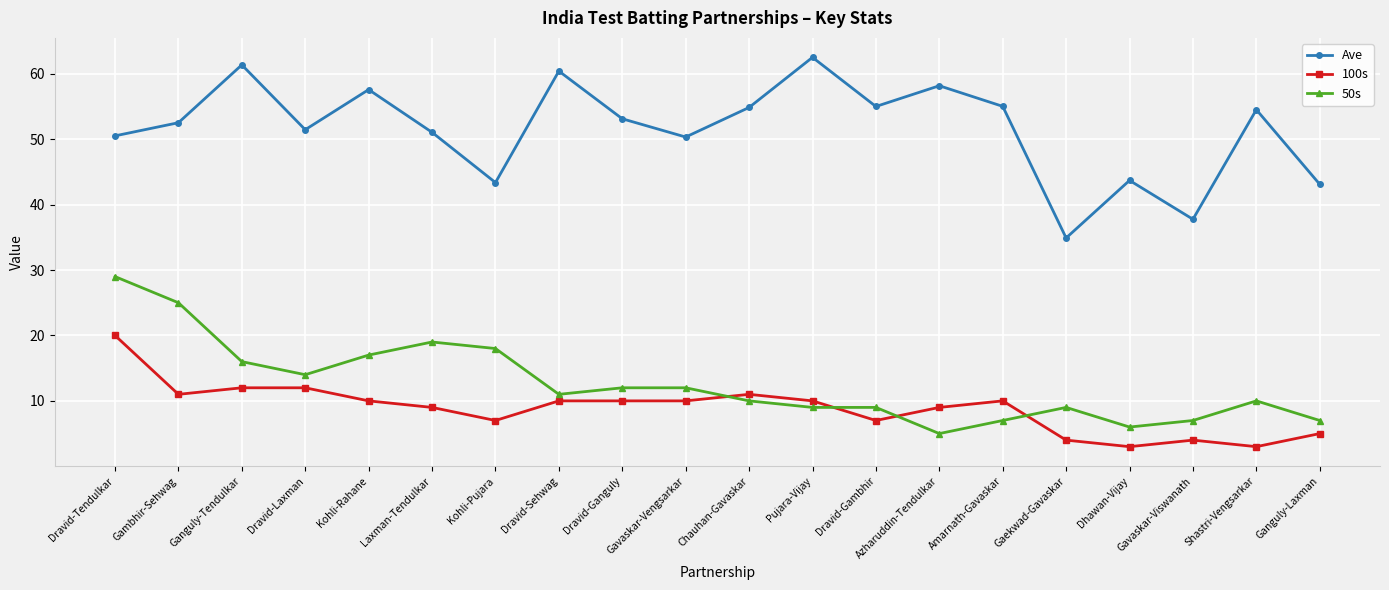

True or false: Ave and 50s cross at least once.

False